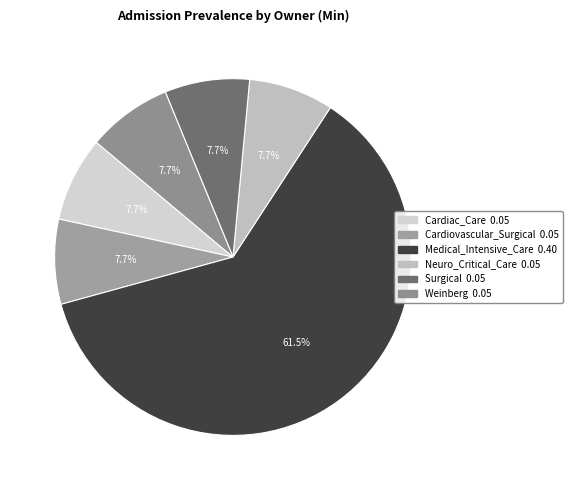

Combined, do Cardiac_Care and Medical_Intensive_Care account for over 50%?

Yes